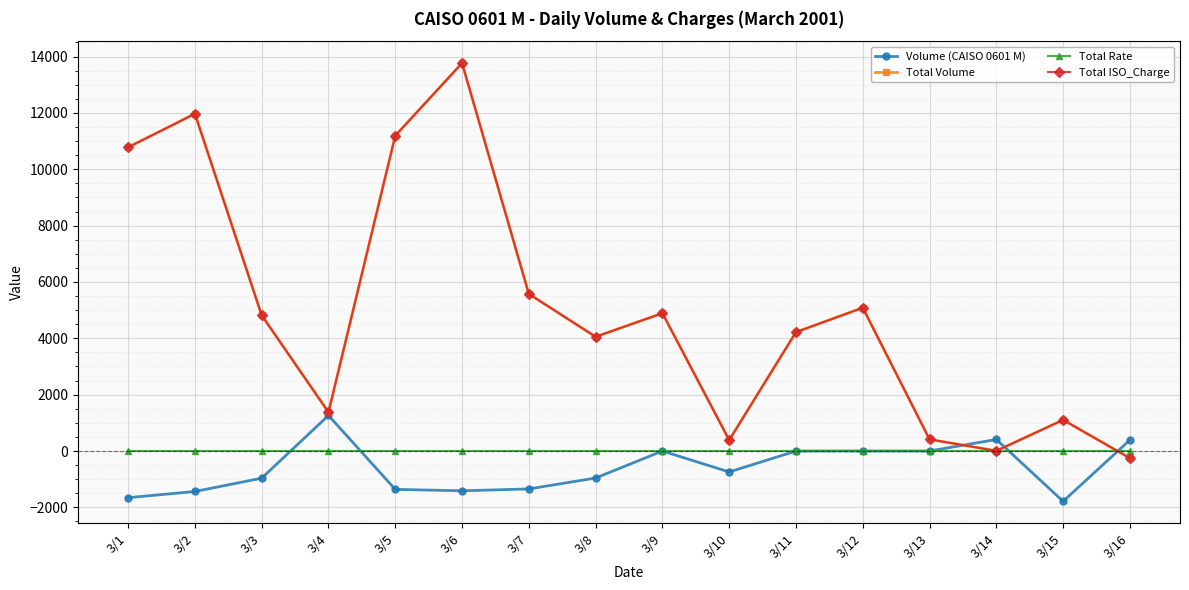

Is this an area chart (filled region under the line)?

No